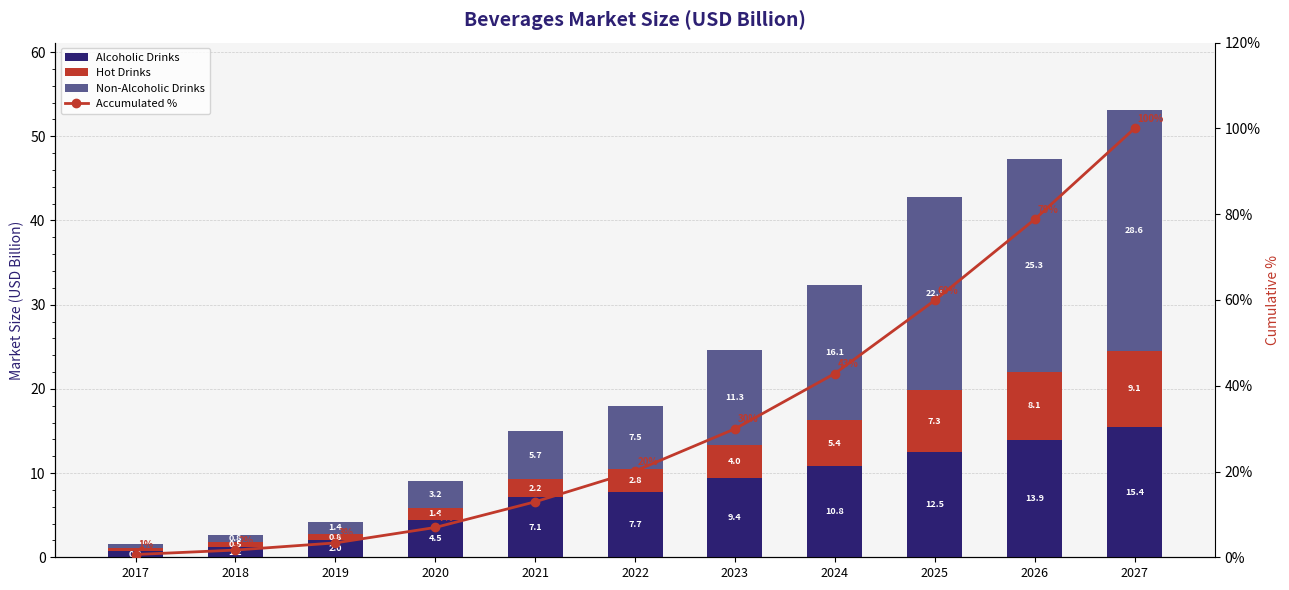

What is the sum of all Accumulated % values?

357.2